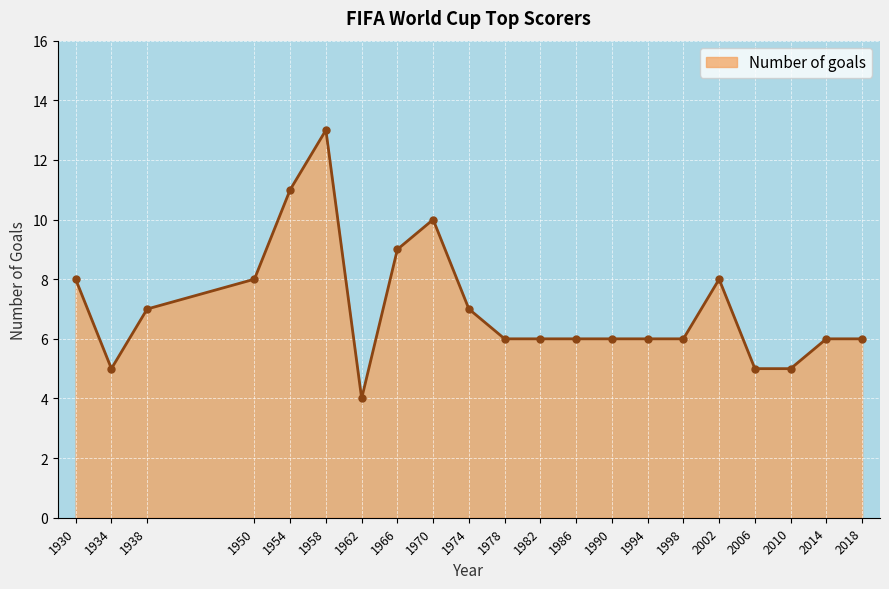

At which category does the data reach its first local valley?

1934